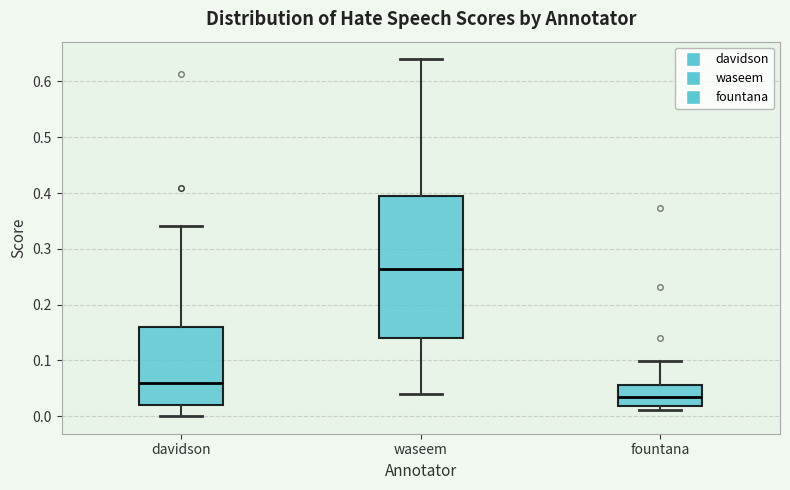

Reading left to right, read every box against the y-axis: the position of its median line, the range the box covers, and the ends of its whiskers. The values are not printed on the chart, so give them approximately, as read against the axis.

davidson: median 0.06, box 0.02 to 0.16, whiskers 0.00 to 0.34
waseem: median 0.26, box 0.14 to 0.39, whiskers 0.04 to 0.64
fountana: median 0.03, box 0.02 to 0.06, whiskers 0.01 to 0.10